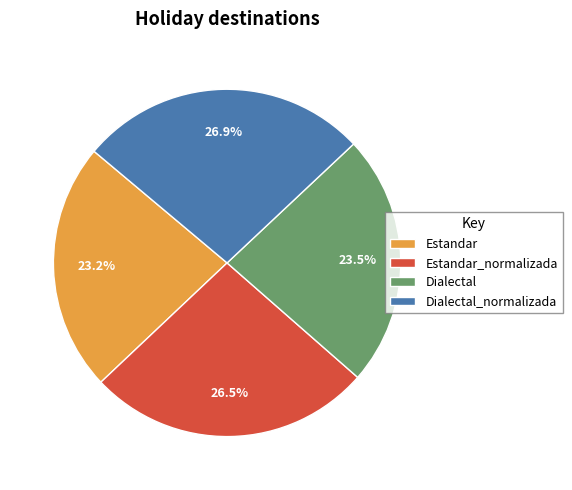

To the nearest percent, what is the average slice percentage?

25%